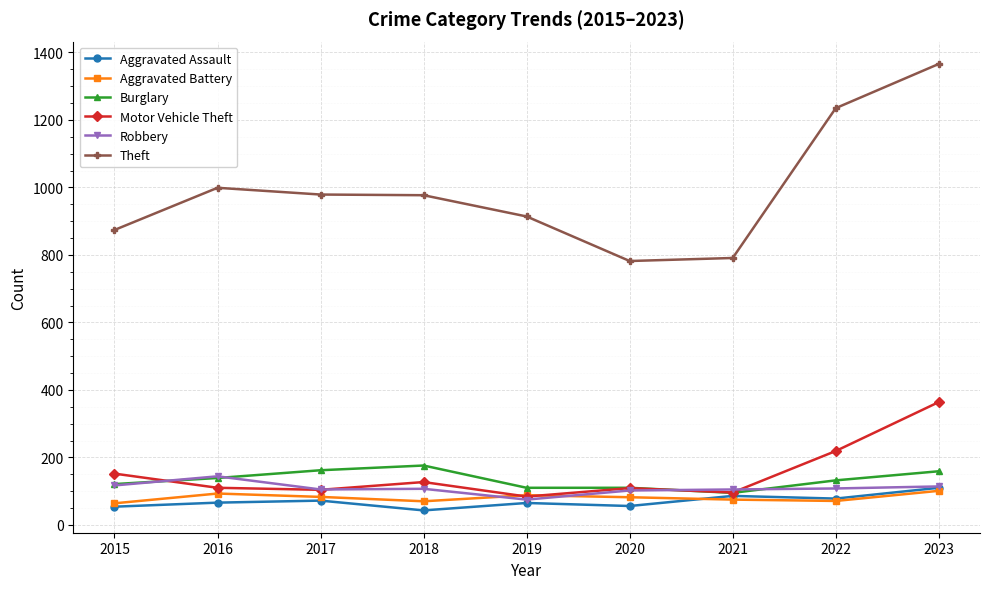

Which series has the widest spread of values?

Theft